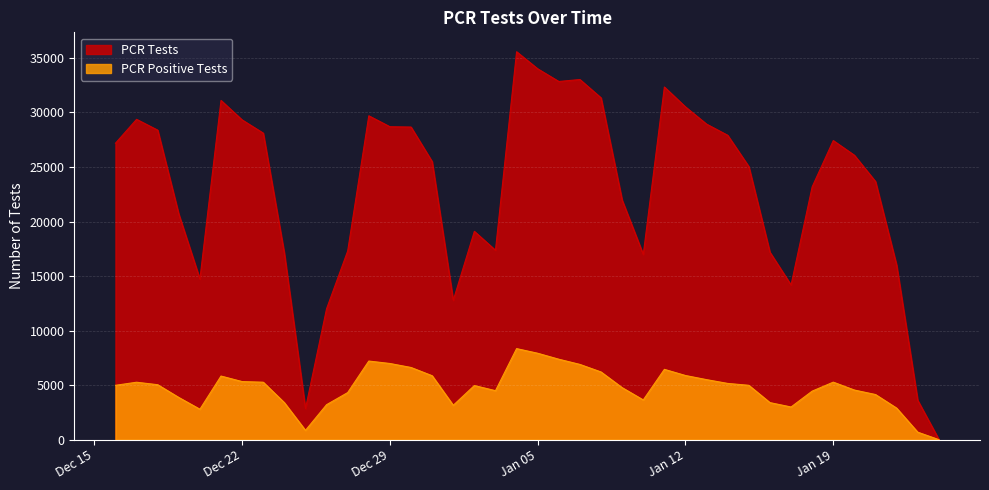

How many data points in PCR Positive Tests are above 4987?

19